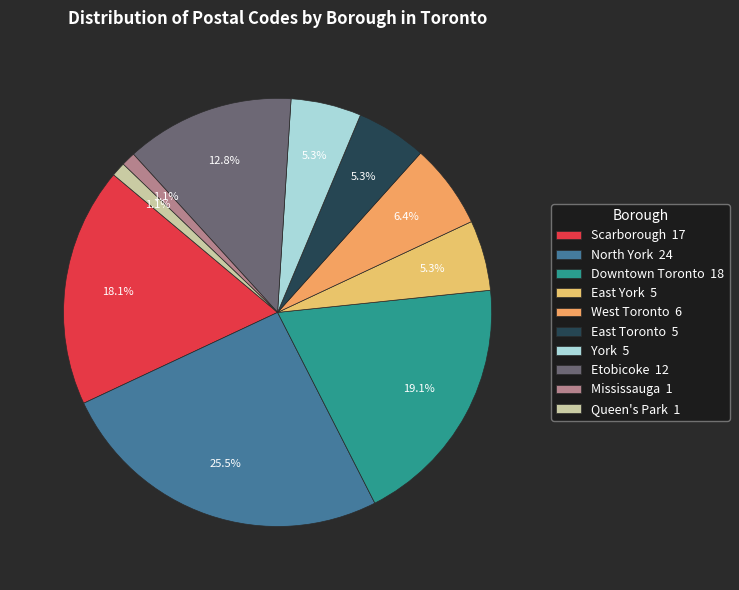

How many segments does this pie chart have?

10